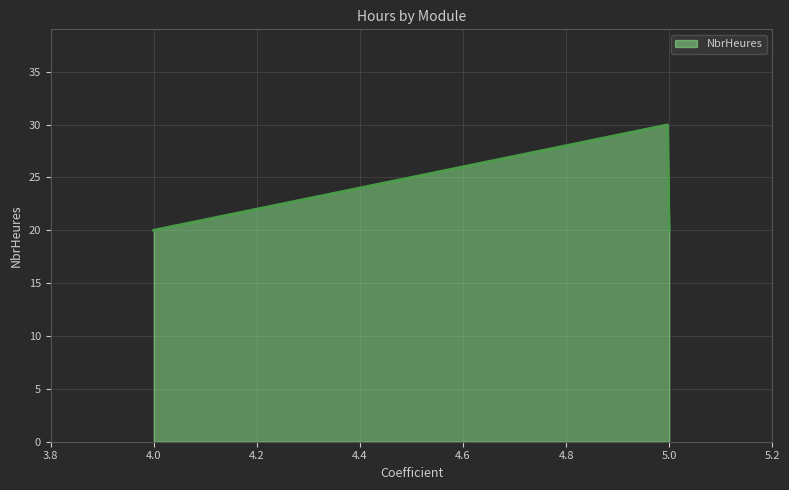

What is the minimum value shown in the chart?

20.0